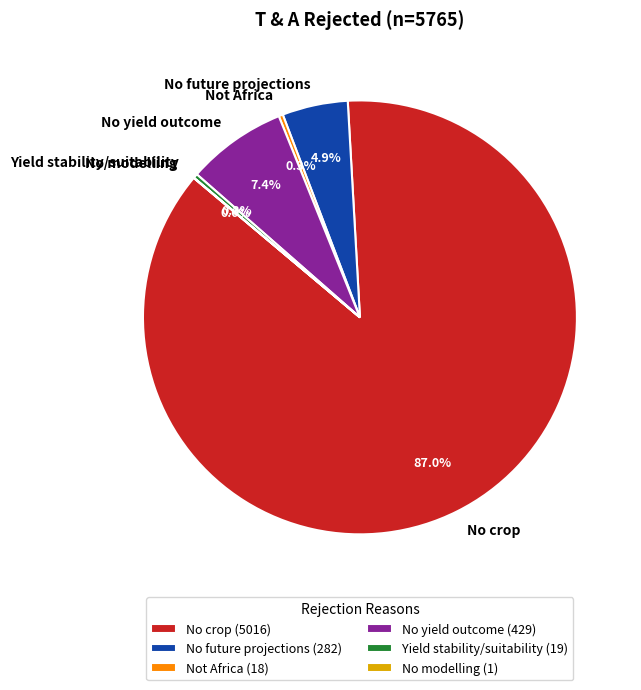

Between No future projections and Yield stability/suitability, which is larger?

No future projections